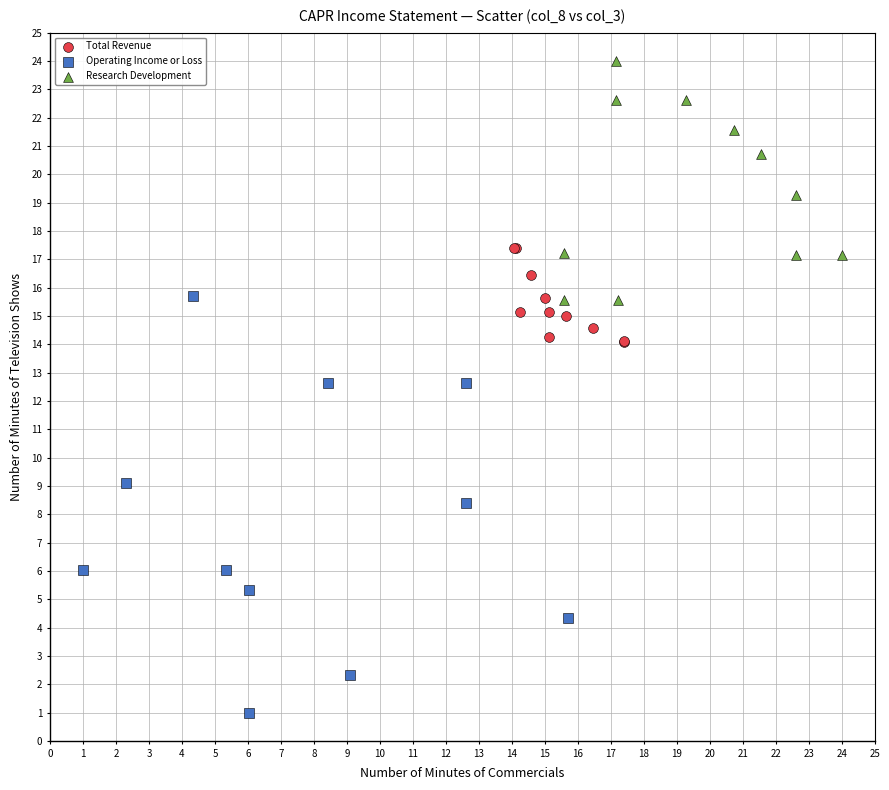

Which series reaches the maximum Y coordinate?

Research Development